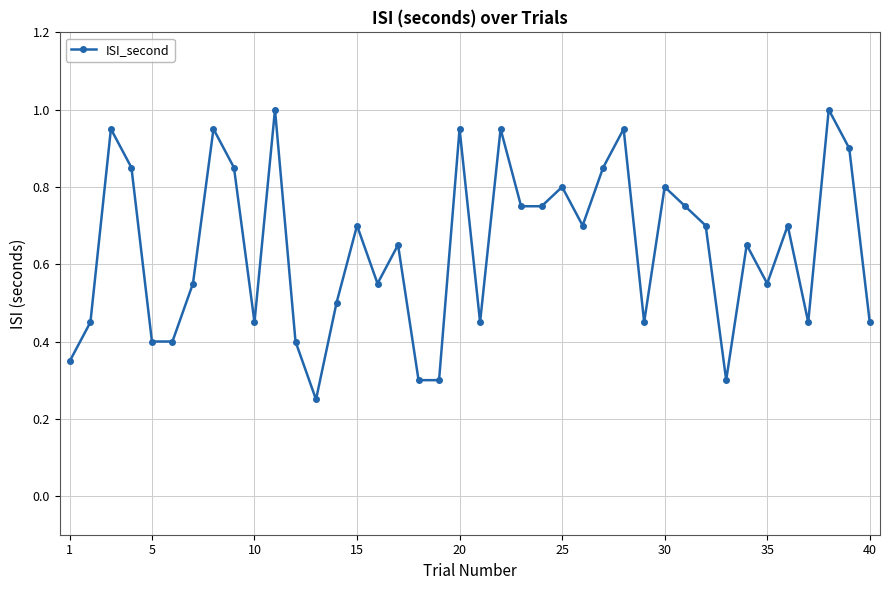

What is the maximum value shown in the chart?

1.0